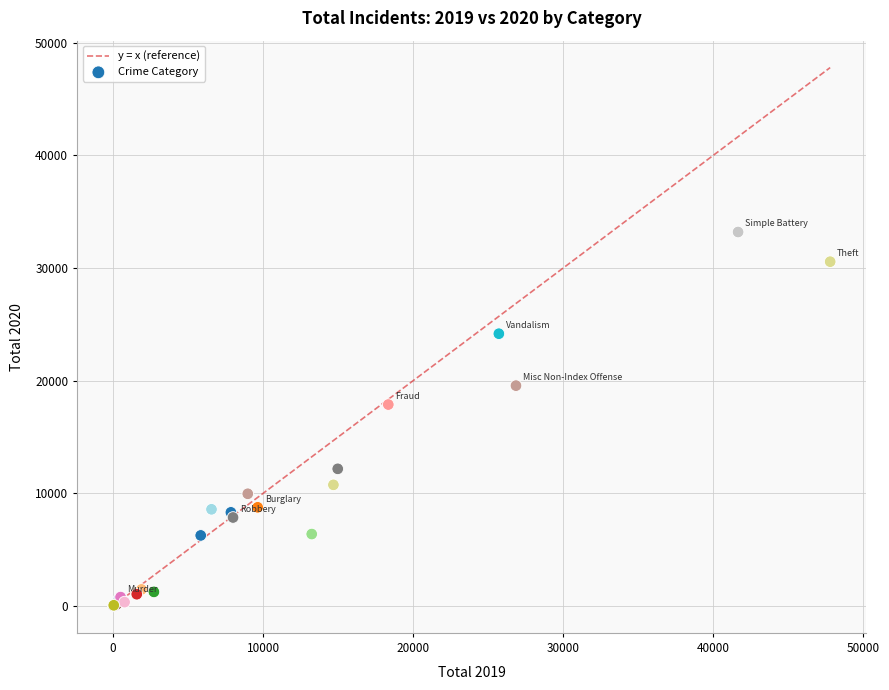

What Y value in the scatter plot is closest to 16604?

17883